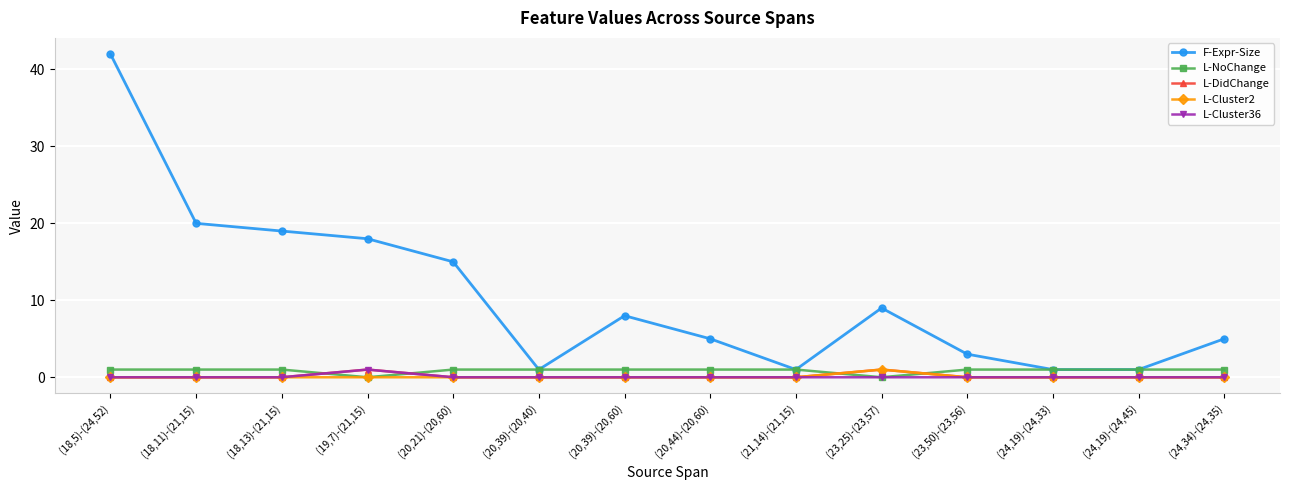

Count the number of categories in the chart.

14